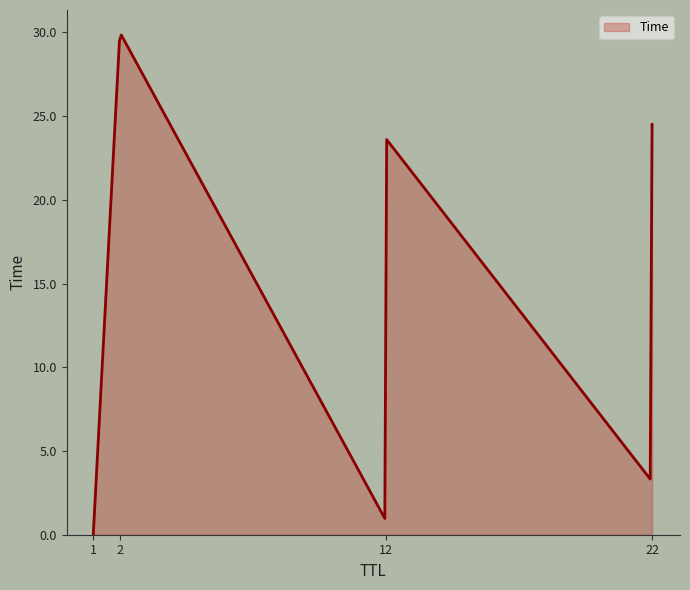

What is the difference between the maximum and minimum values?

29.8